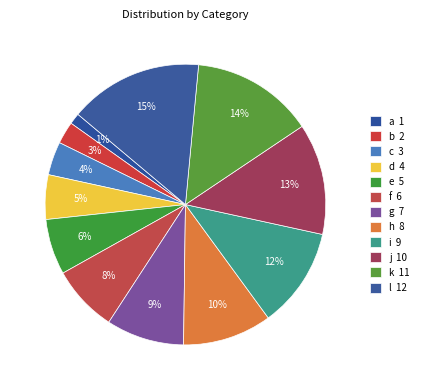

What is the largest slice in the pie chart?

l